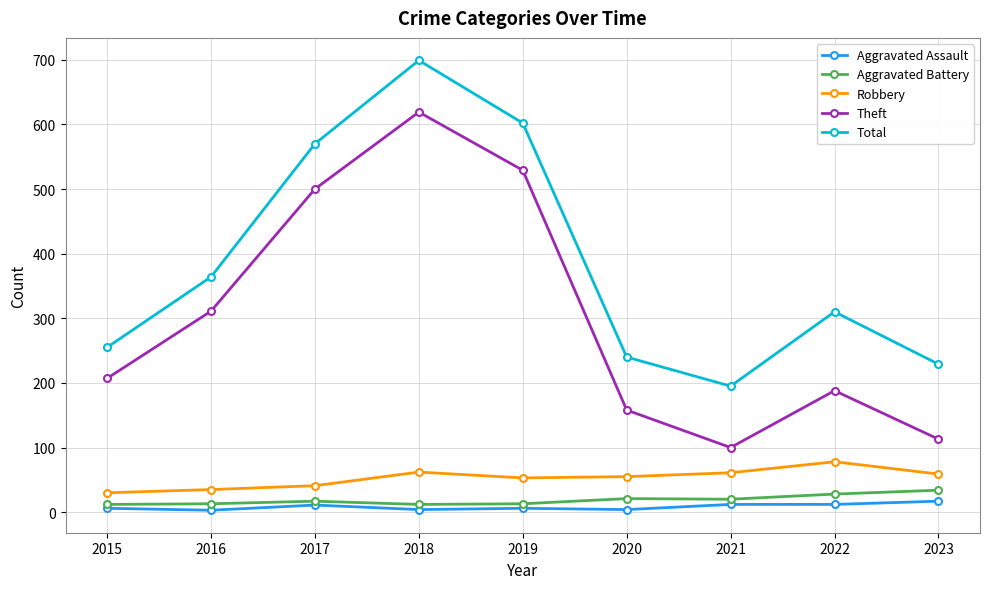

True or false: Aggravated Battery and Theft intersect in this chart.

False